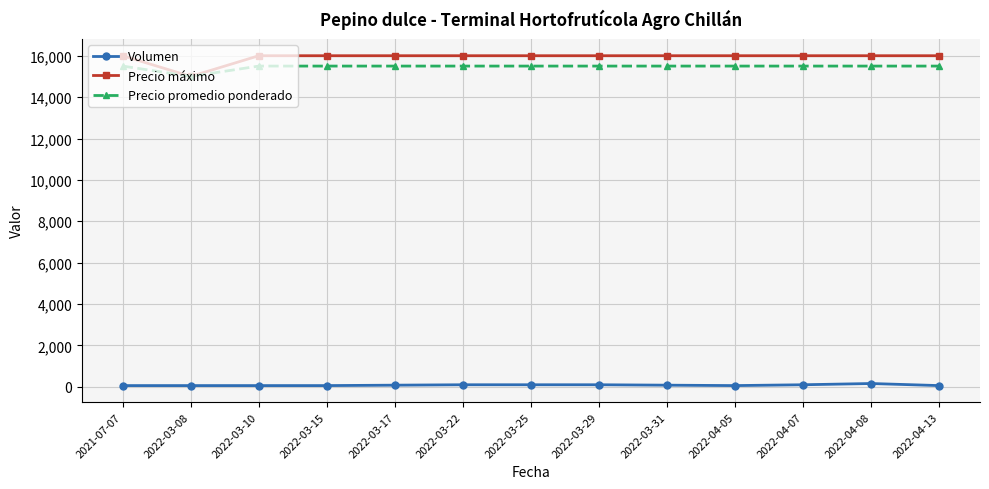

What position from the right is 2021-07-07?

13